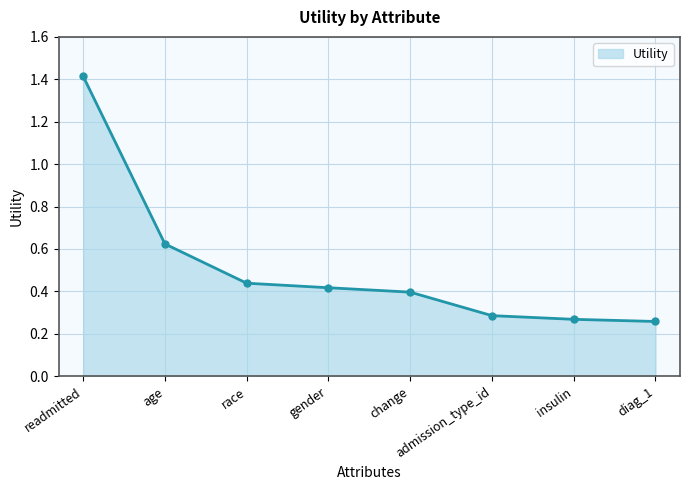

What position from the right is gender?

5